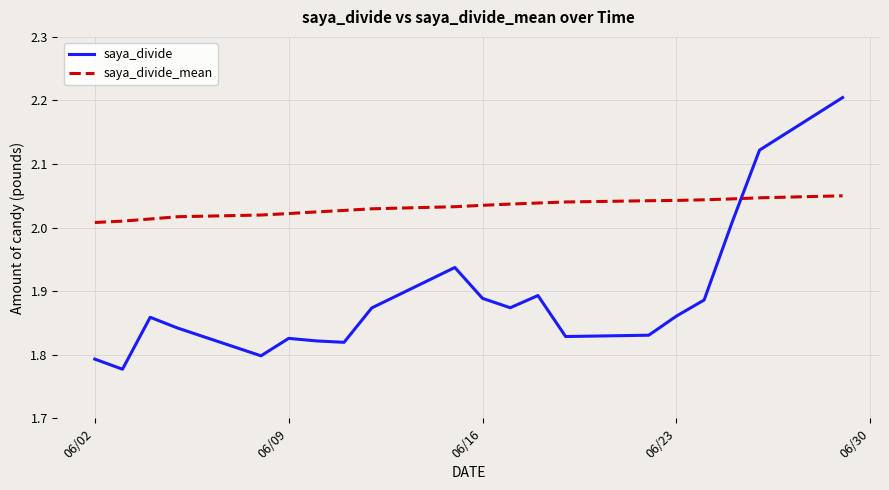

At how many categories does at least one series exceed 1?

20